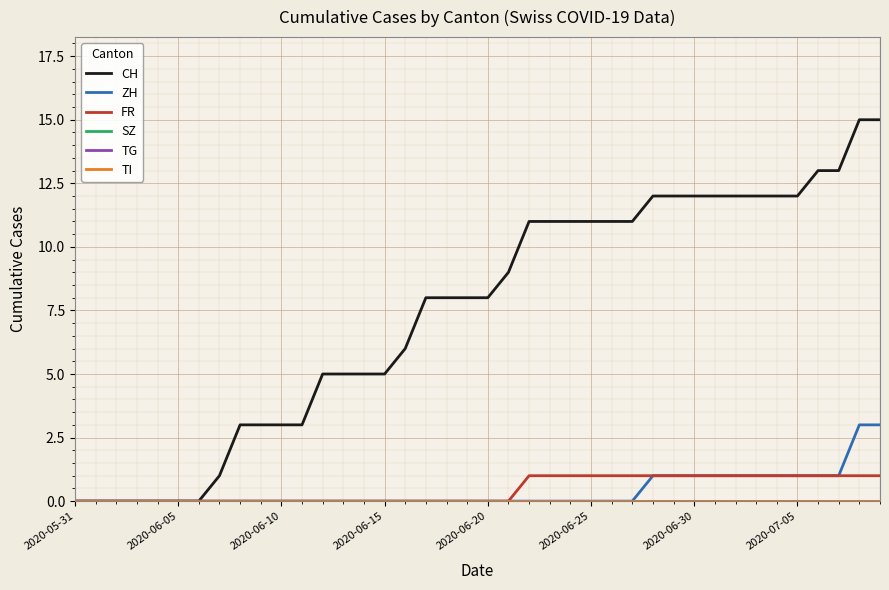

Does the chart have visible grid lines?

Yes